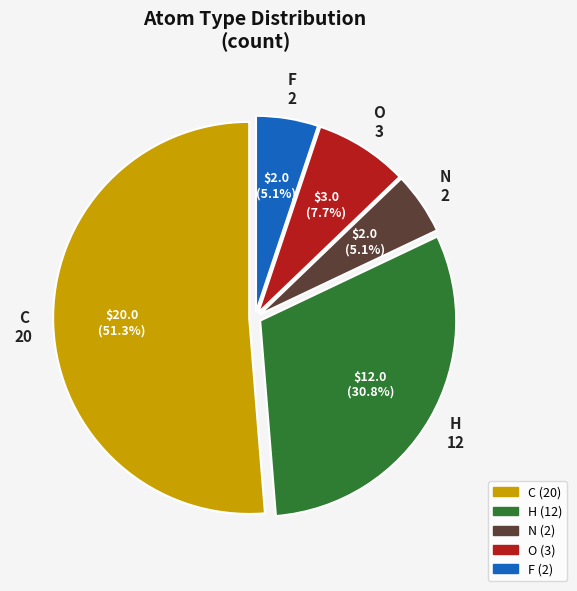

Is there a majority slice in this chart?

Yes